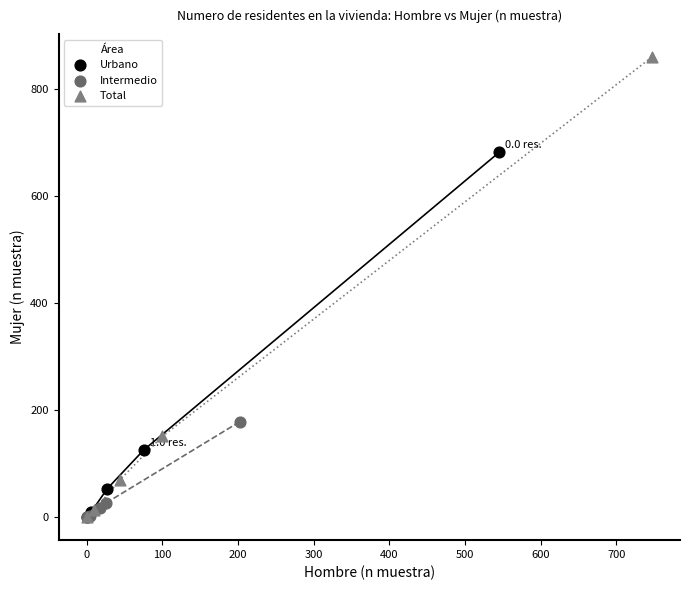

Which series has the widest spread of Y values?

Total